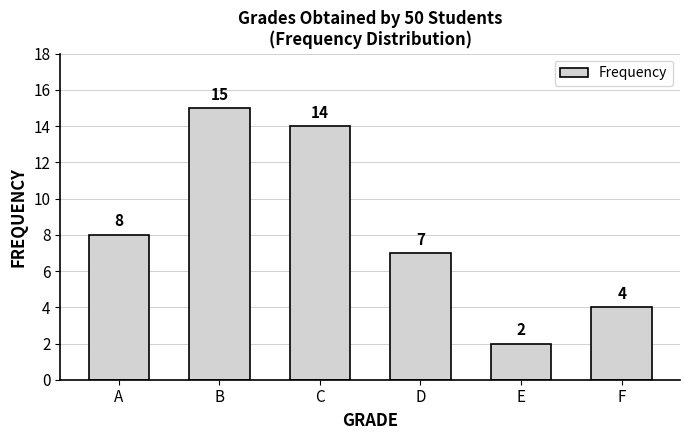

What is the difference between the maximum and second lowest values?

11